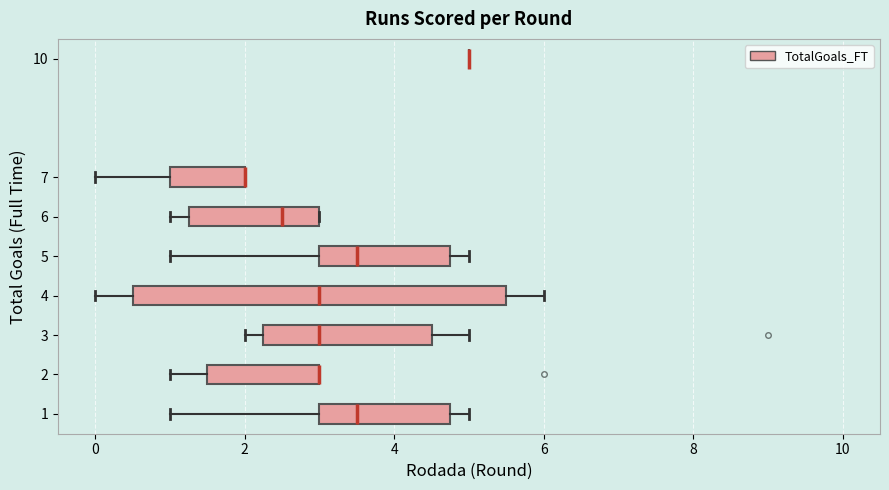

Reading bottom to top, read every box against the x-axis: the position of its median line, the range the box covers, and the ends of its whiskers. The values are not printed on the chart, so give them approximately, as read against the axis.

1: median 3.6, box 3.0 to 4.8, whiskers 1.0 to 5.0
2: median 3.0 (drawn on the box's right edge), box 1.6 to 3.0, whiskers 1.0 to 3.0
3: median 3.0, box 2.2 to 4.6, whiskers 2.0 to 5.0
4: median 3.0, box 0.6 to 5.6, whiskers 0.0 to 6.0
5: median 3.6, box 3.0 to 4.8, whiskers 1.0 to 5.0
6: median 2.6, box 1.2 to 3.0, whiskers 1.0 to 3.0
7: median 2.0 (drawn on the box's right edge), box 1.0 to 2.0, whiskers 0.0 to 2.0
10: box collapsed to a line at 5.0, whiskers 5.0 to 5.0